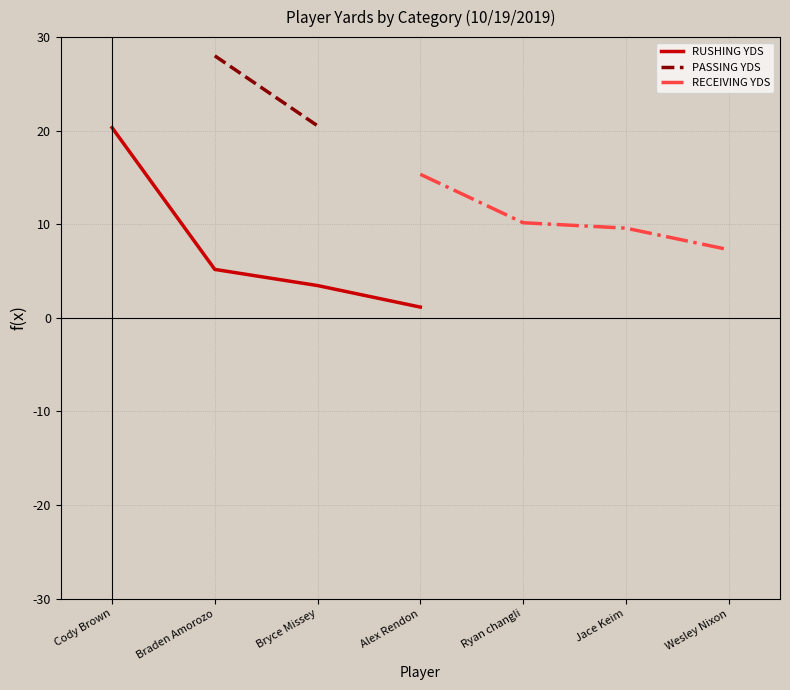

The RECEIVING YDS series shows 10.2 at Ryan changIi. True or false?

True